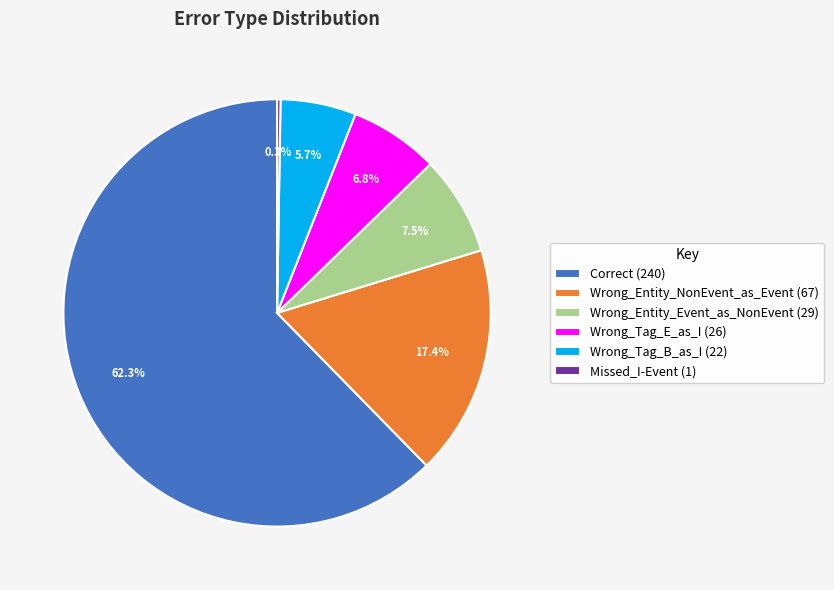

Approximately how many times larger is the value at Correct (240) compared to Wrong_Entity_NonEvent_as_Event (67)?

3.6